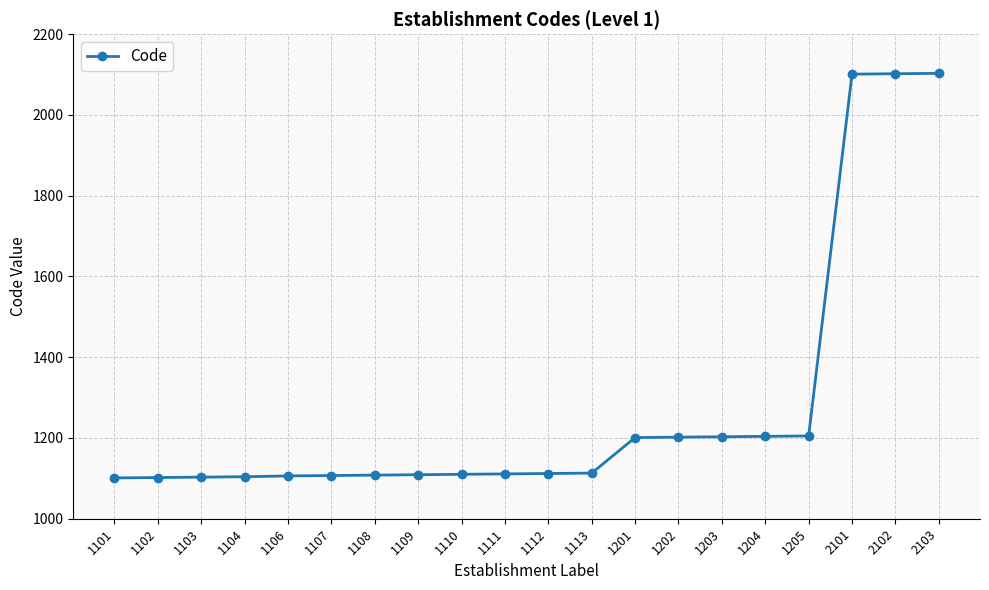

What is the difference between the maximum and minimum values?

1002